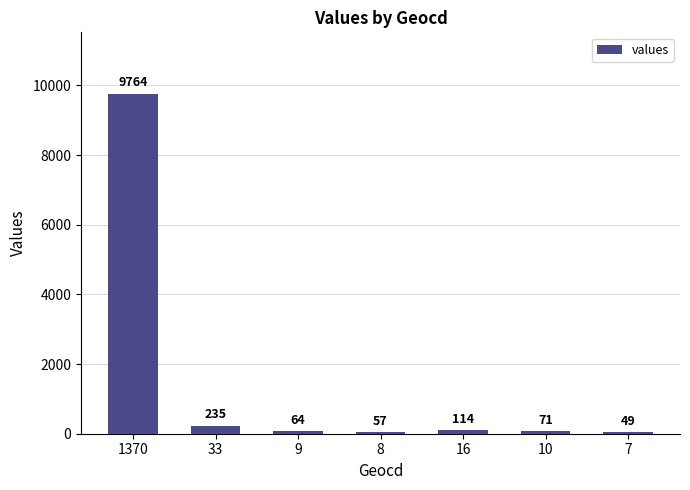

List the labels in order of value, smallest first.

7, 8, 9, 10, 16, 33, 1370